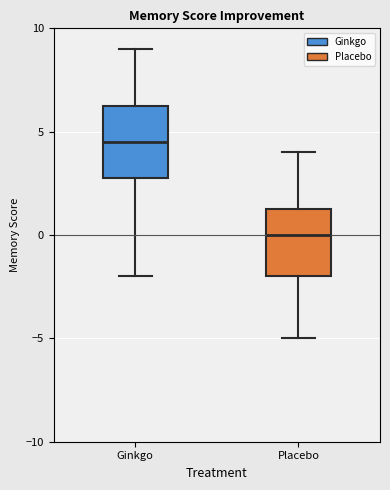

Reading left to right, transcribe this box plot: for each box, give where its median line is, the range the box spans, and where its two whiskers end, as read against the y-axis. The values are not printed on the chart, so give them approximately, as read against the axis.

Ginkgo: median 4.5, box 3.0 to 6.5, whiskers -2.0 to 9.0
Placebo: median 0.0, box -2.0 to 1.5, whiskers -5.0 to 4.0